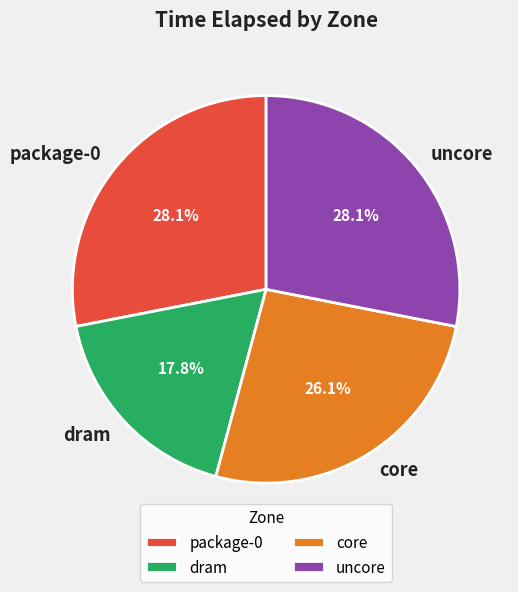

True or false: uncore accounts for 35% of the total.

False